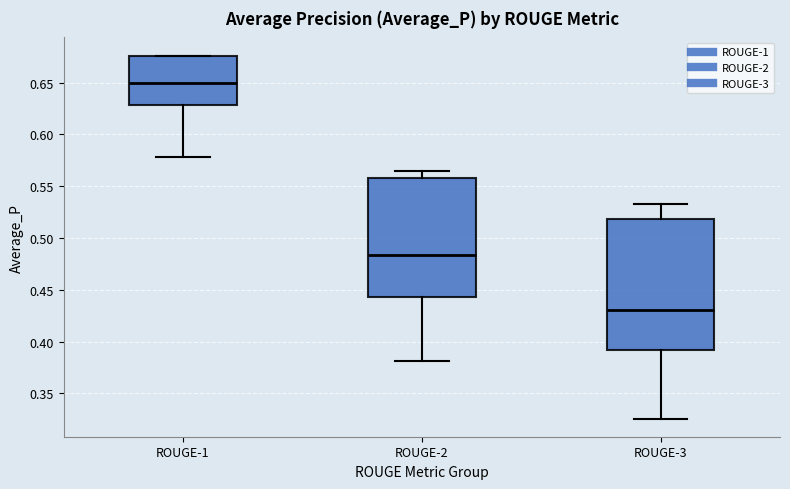

Reading left to right, transcribe this box plot: for each box, give where its median line is, the range the box spans, and where its two whiskers end, as read against the y-axis. The values are not printed on the chart, so give them approximately, as read against the axis.

ROUGE-1: median 0.650, box 0.630 to 0.675, whiskers 0.580 to 0.675
ROUGE-2: median 0.485, box 0.445 to 0.560, whiskers 0.380 to 0.565
ROUGE-3: median 0.430, box 0.390 to 0.520, whiskers 0.325 to 0.535